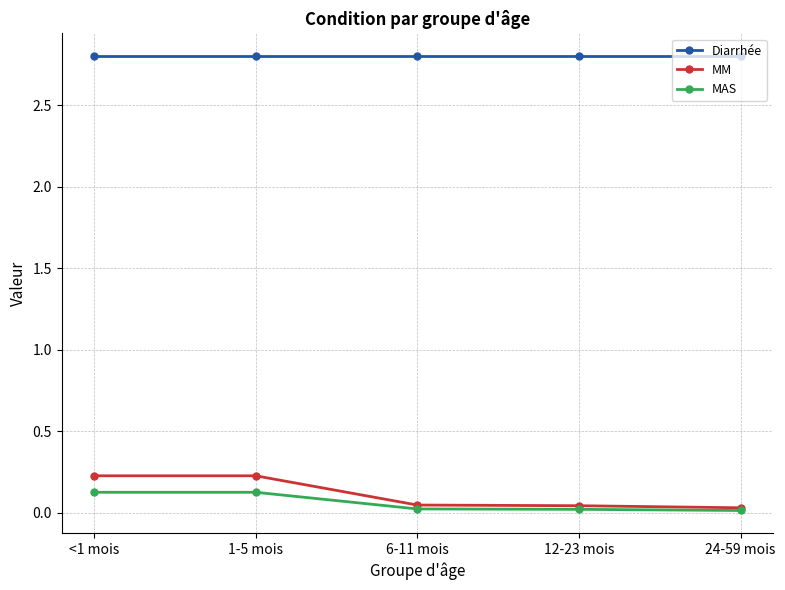

The value of MAS at 12-23 mois is 0.0. True or false?

True